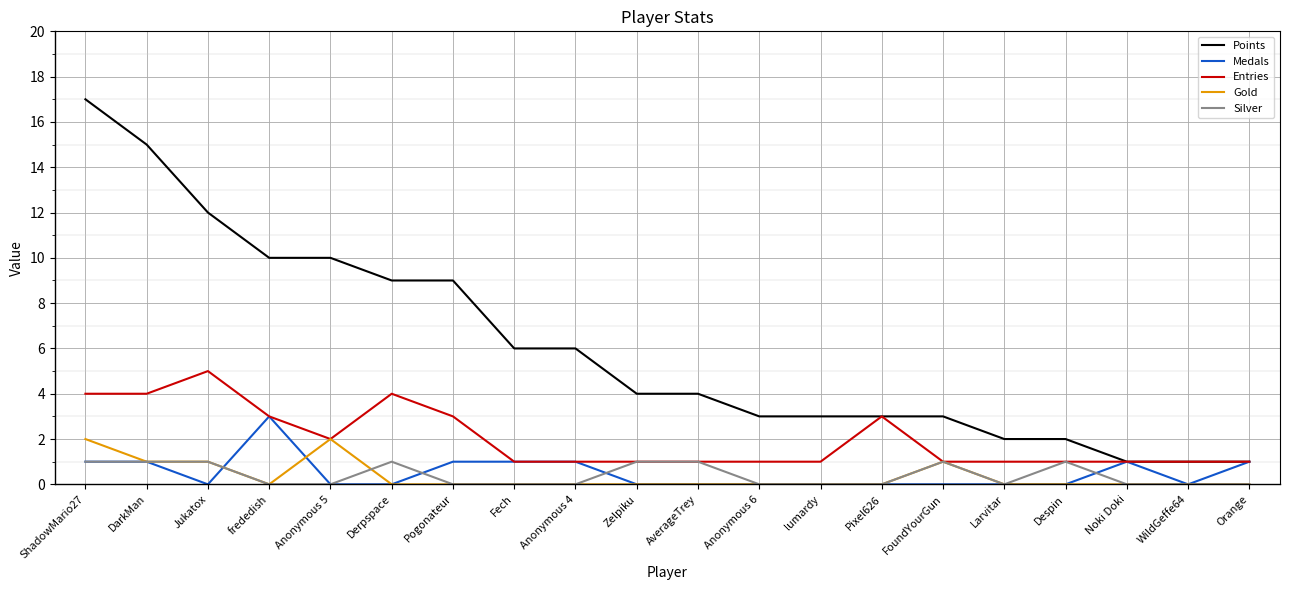

Reading left to right, extract all data points from this chart.

Points: 17	15	12	10	10	9	9	6	6	4	4	3	3	3	3	2	2	1	1	1
Medals: 1	1	0	3	0	0	1	1	1	0	0	0	0	0	0	0	0	1	0	1
Entries: 4	4	5	3	2	4	3	1	1	1	1	1	1	3	1	1	1	1	1	1
Gold: 2	1	1	0	2	0	0	0	0	0	0	0	0	0	1	0	0	0	0	0
Silver: 1	1	1	0	0	1	0	0	0	1	1	0	0	0	1	0	1	0	0	0